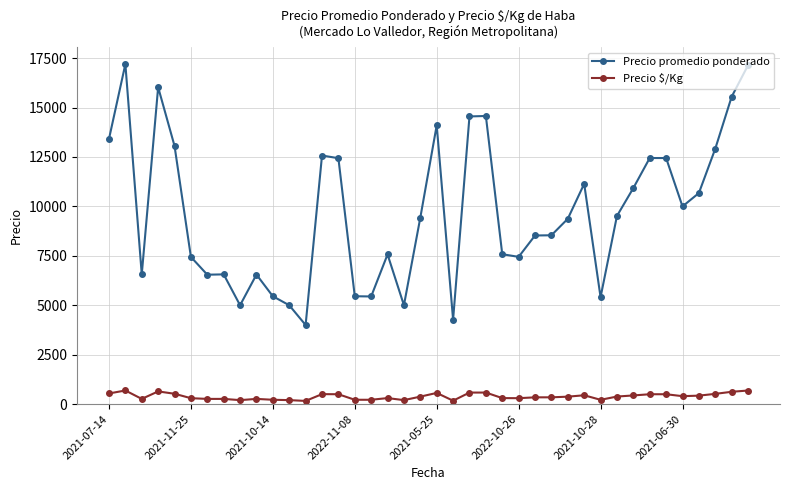

What is the difference between the second highest and second lowest values in the Precio $/Kg series?

515